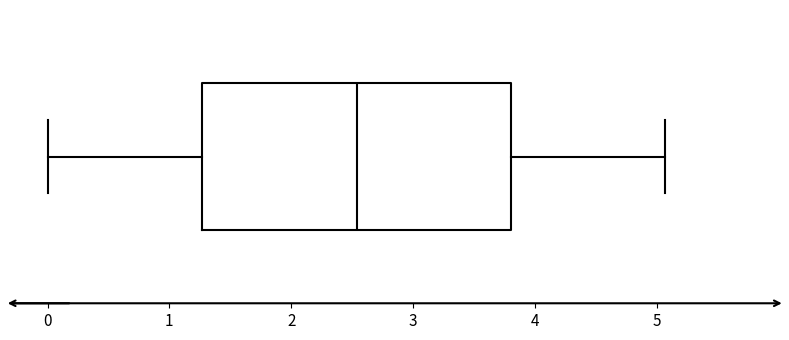

Read this box plot against the x-axis: the position of the median line, the range covered by the box, and the ends of both whiskers. The values are not printed on the chart, so give them approximately, as read against the axis.

median 2.5, box 1.3 to 3.8, whiskers 0.0 to 5.1